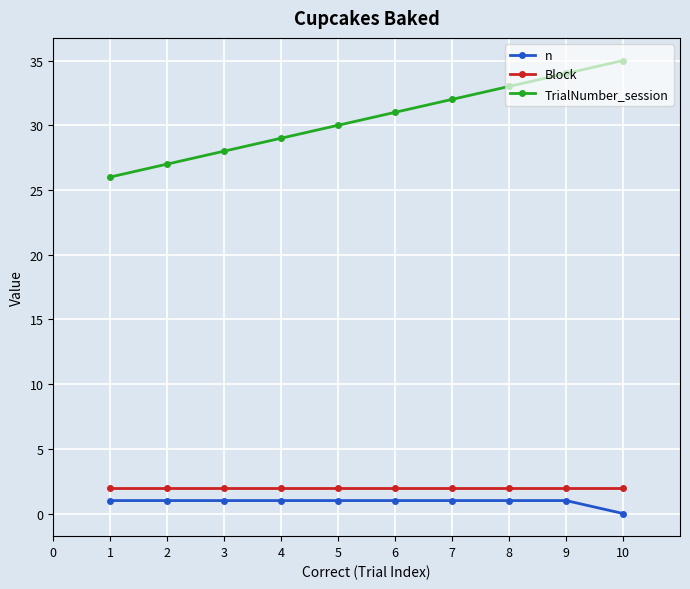

What are all the series names shown in the legend?

n, Block, TrialNumber_session